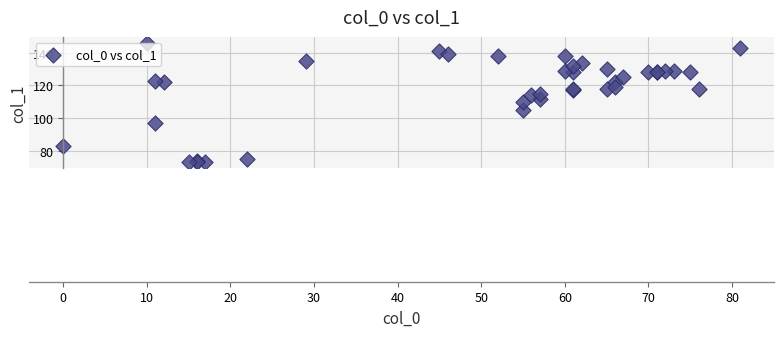

What Y value in the scatter plot is closest to 109?

110